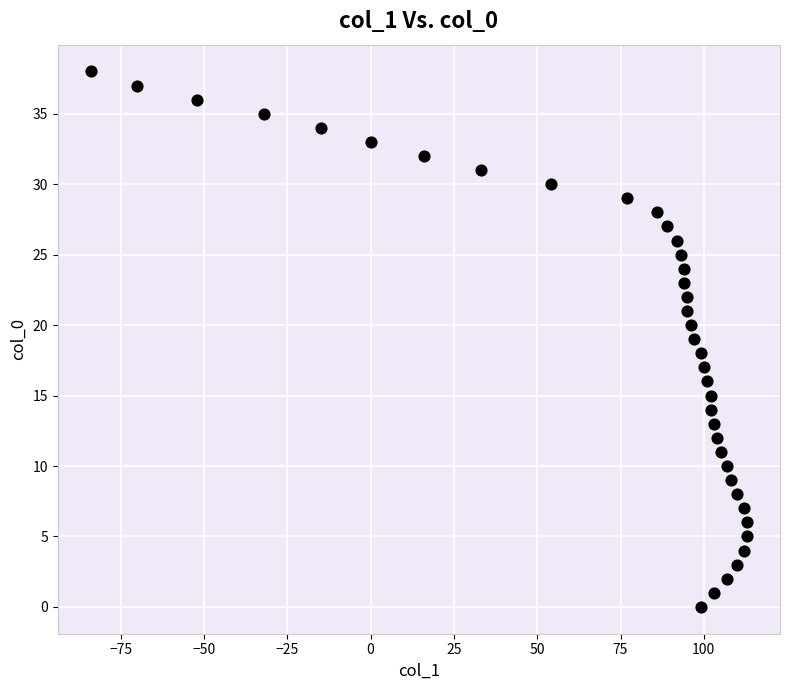

What is the range of X values (max minus min)?

197